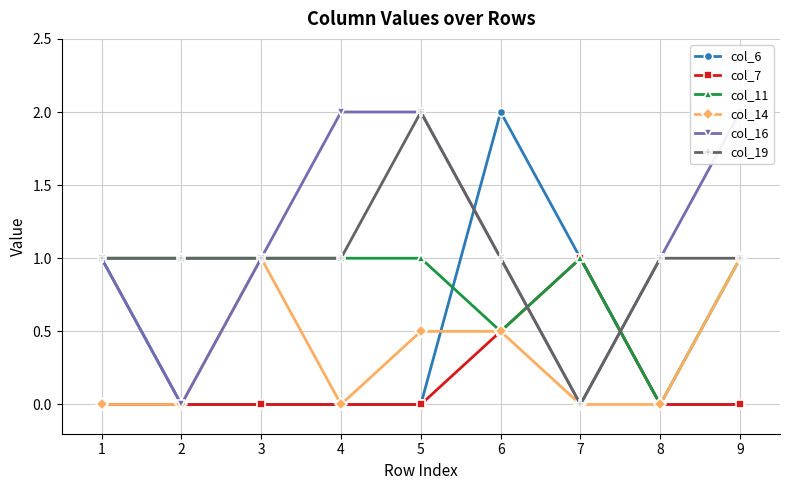

What is the sum of the col_19 values at 4 and 7?

1.0